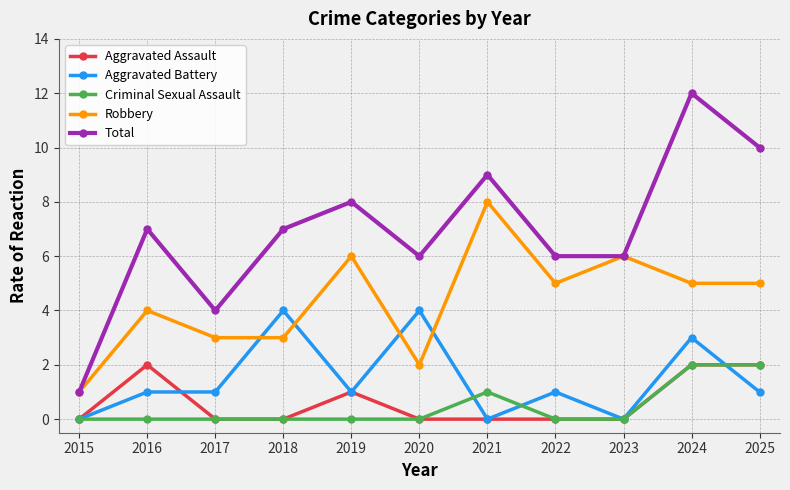

What is the difference between the highest and lowest values at 2023?

6